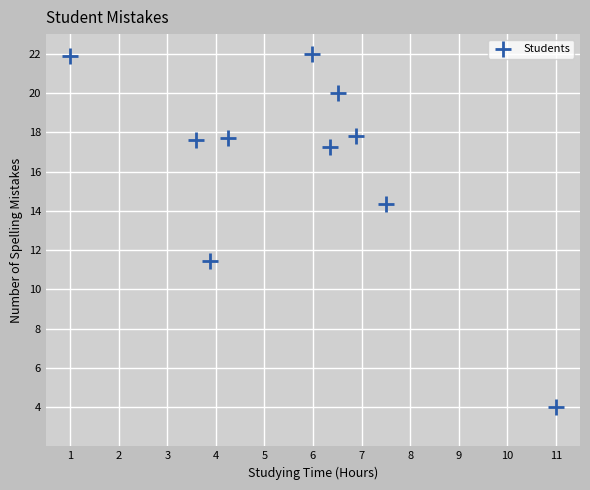

What Y value in the scatter plot is closest to 13?

14.3